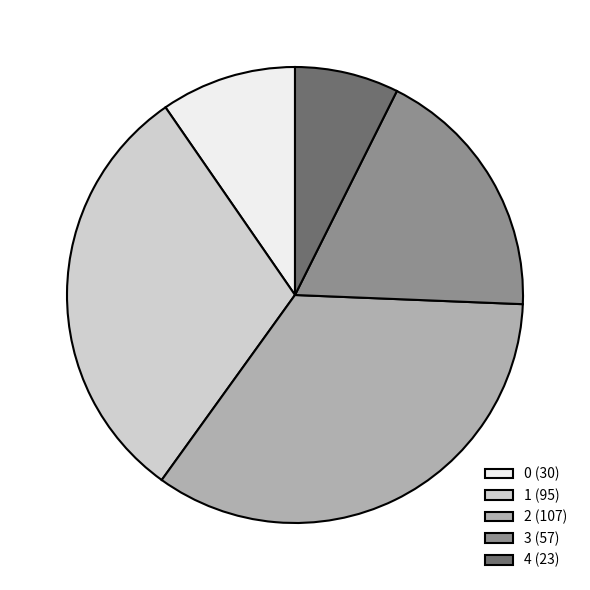

Is the sum of 2 (107) and 1 (95) greater than half?

Yes